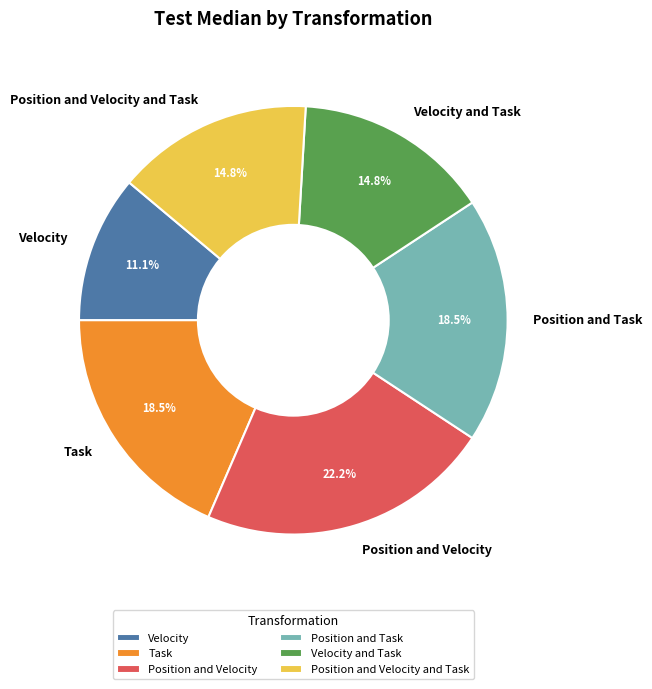

To the nearest percent, what is the average slice percentage?

17%